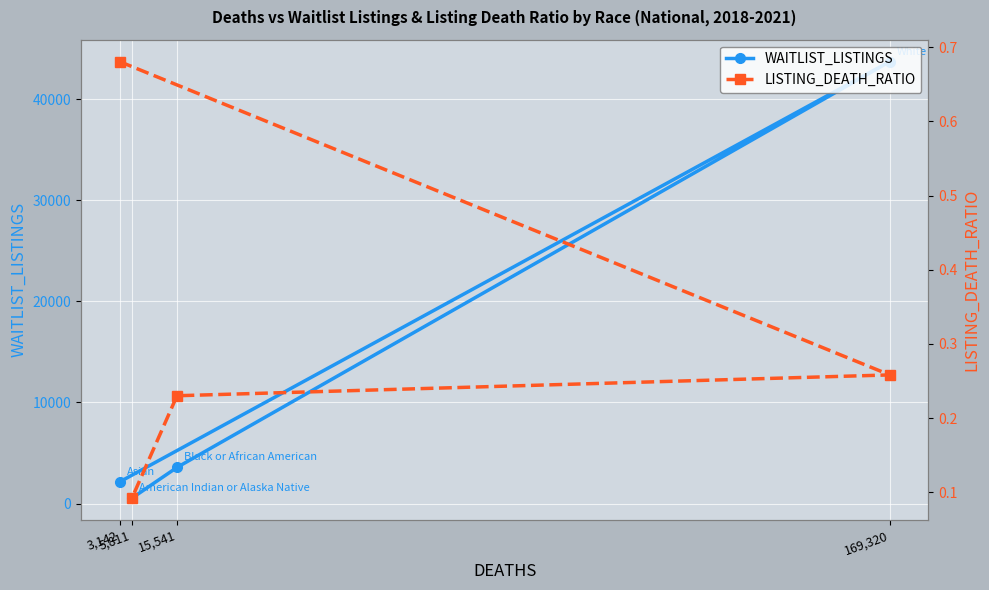

How many interior local peaks does the WAITLIST_LISTINGS series have?

1